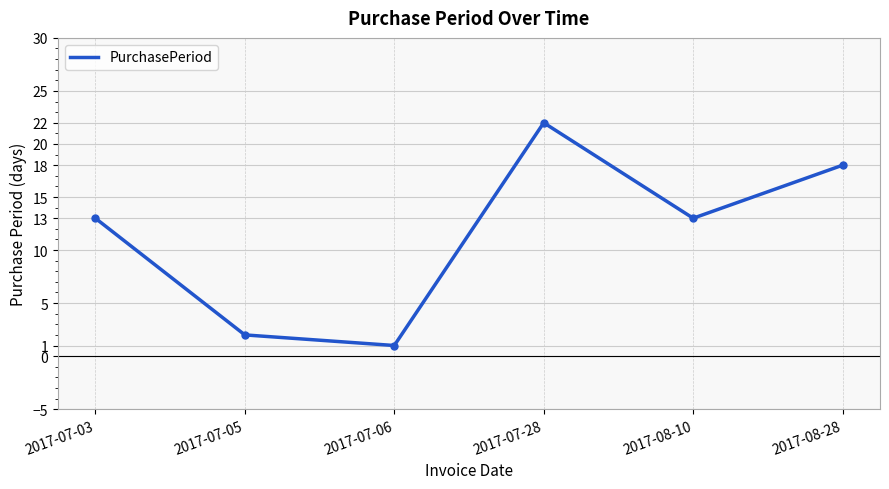

Is it true that the value at 2017-07-03 is 6?

False